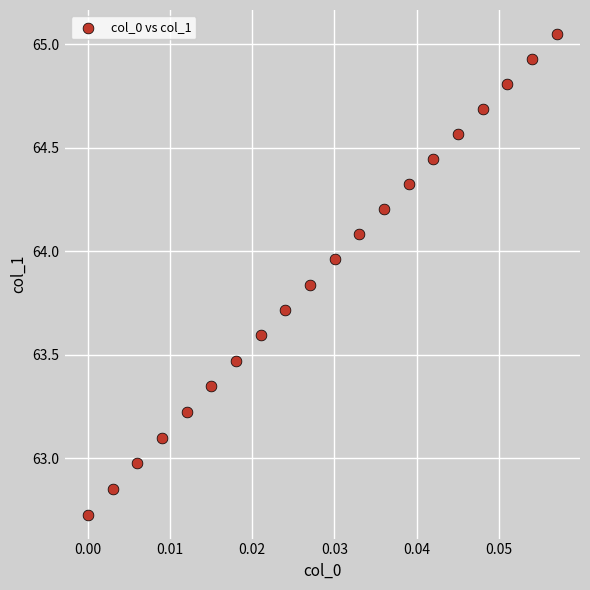

What is the range of Y values (max minus min)?

2.3